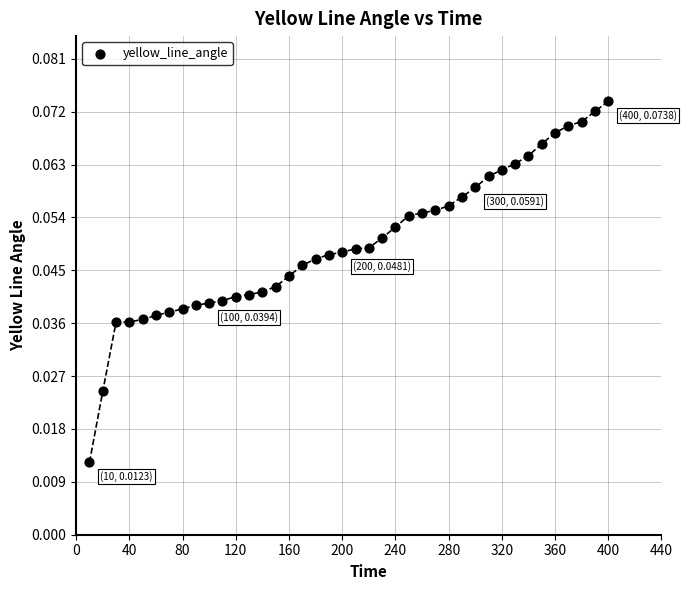

What is the range of X values (max minus min)?

390.0